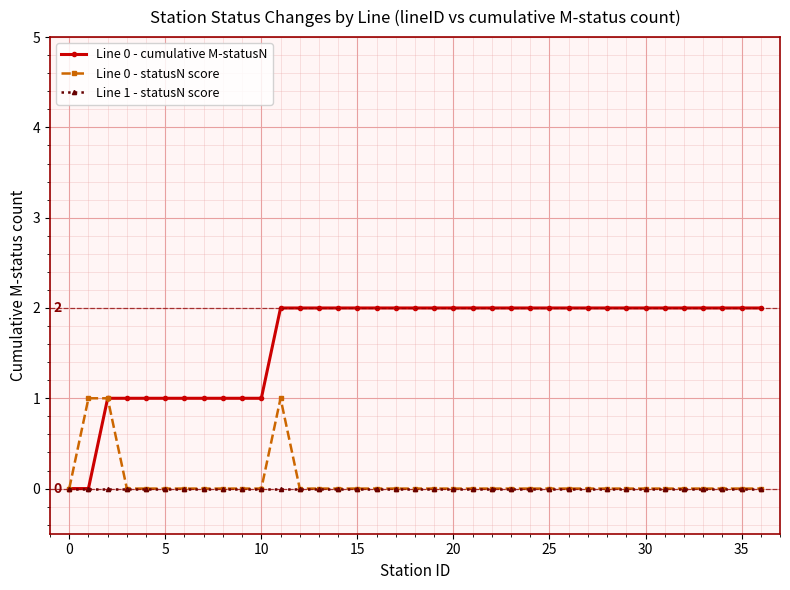

Reading left to right, what are all the values shown in this chart?

Line 0 - cumulative M-statusN: 0	0	1	1	1	1	1	1	1	1	1	2	2	2	2	2	2	2	2	2	2	2	2	2	2	2	2	2	2	2	2	2	2	2	2	2	2
Line 0 - statusN score: 0	1	1	0	0	0	0	0	0	0	0	1	0	0	0	0	0	0	0	0	0	0	0	0	0	0	0	0	0	0	0	0	0	0	0	0	0
Line 1 - statusN score: 0	0	0	0	0	0	0	0	0	0	0	0	0	0	0	0	0	0	0	0	0	0	0	0	0	0	0	0	0	0	0	0	0	0	0	0	0